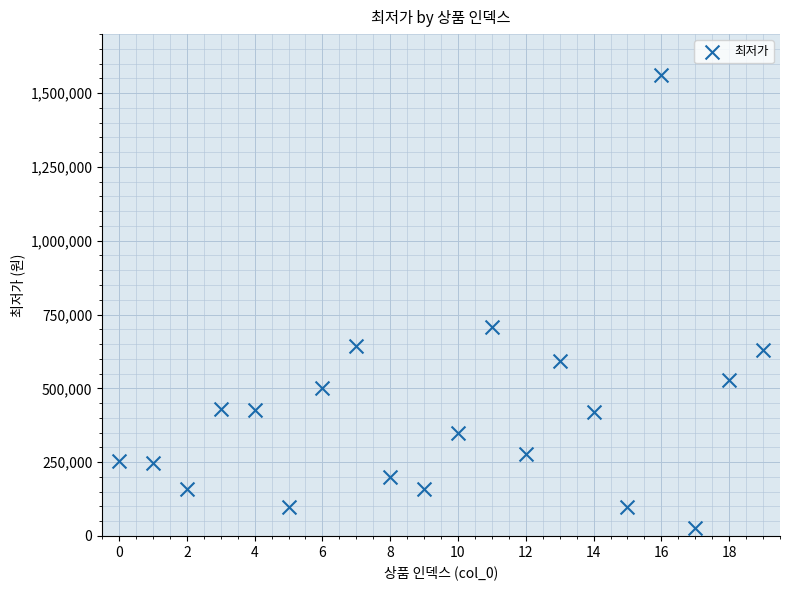

What Y value in the scatter plot is closest to 792900?

709000